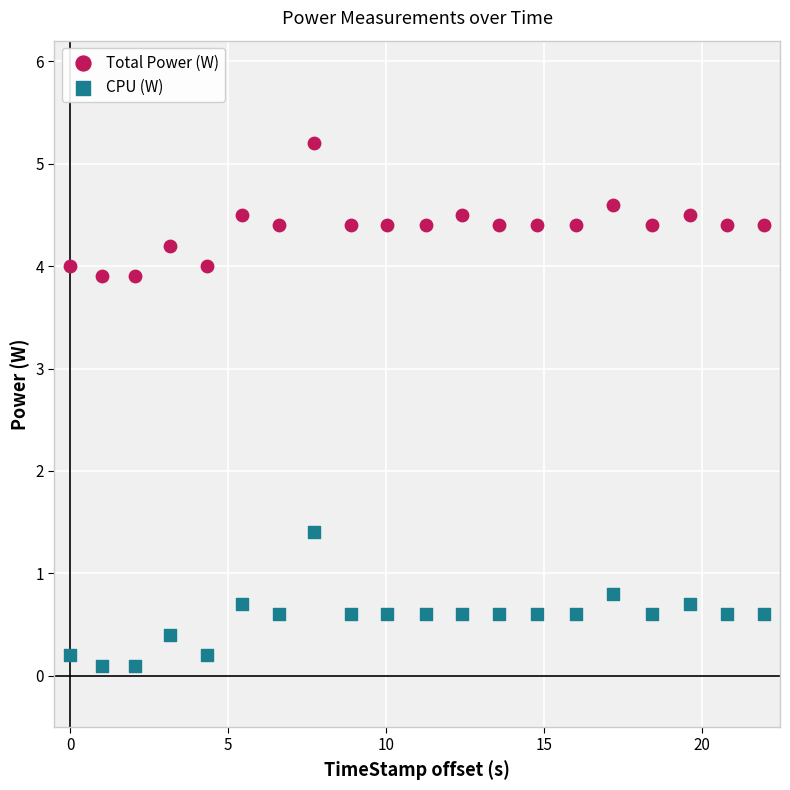

What are all the series names shown in the legend?

Total Power (W), CPU (W)